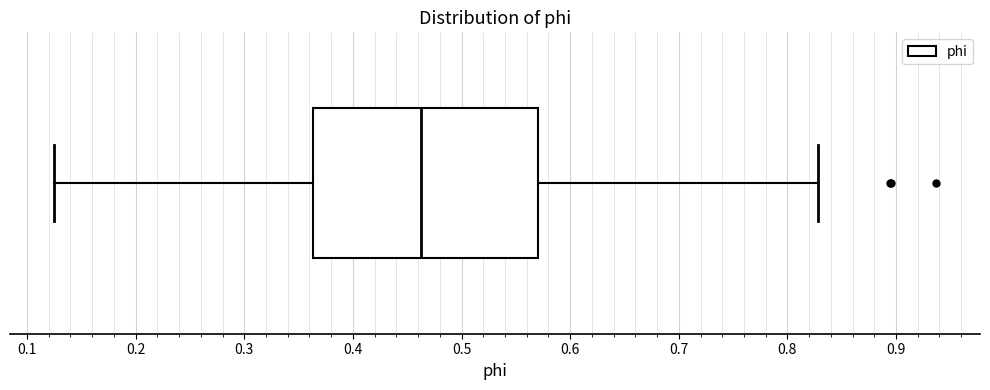

Where is the left edge of the box on the x-axis? The values are not printed on the chart, so give them approximately, as read against the axis.

0.36